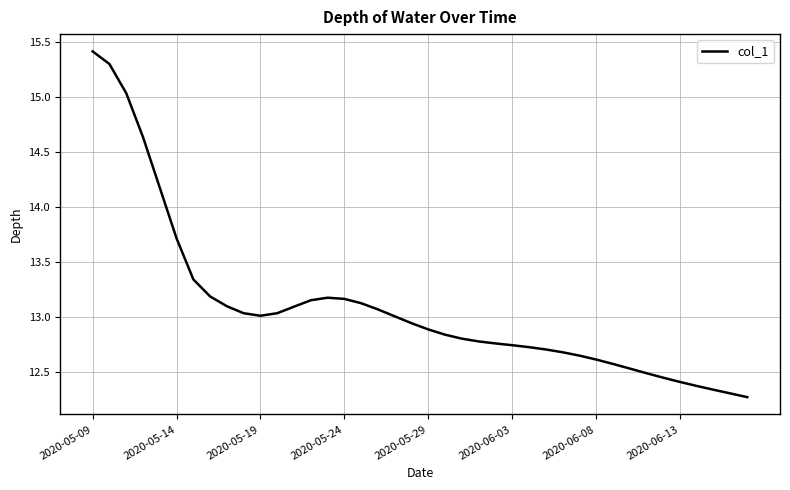

What is the difference between the maximum and minimum values?

3.1